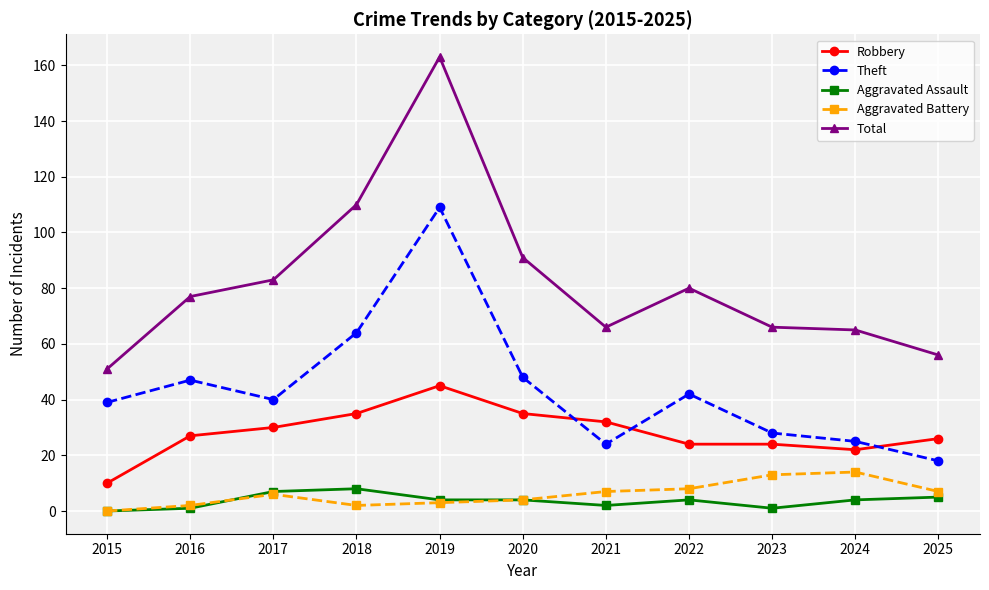

Which category has the lowest value in the Aggravated Battery series?

2015